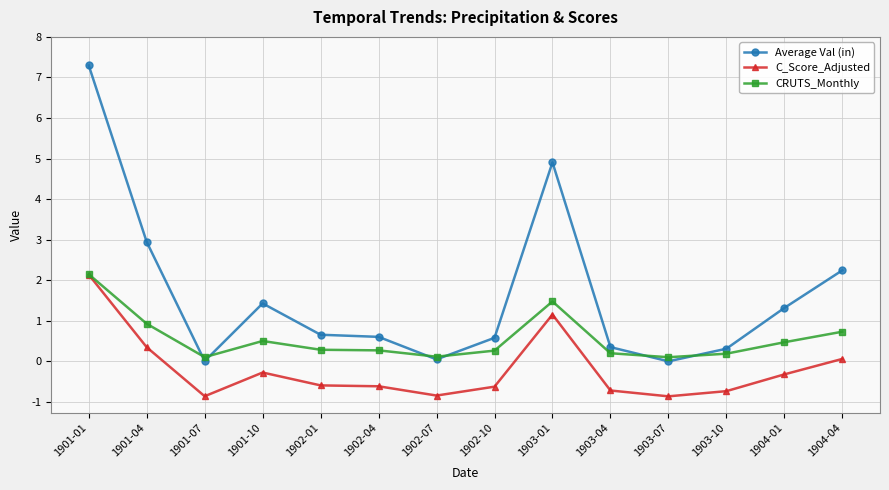

Which series has the largest total across all categories?

Average Val (in)